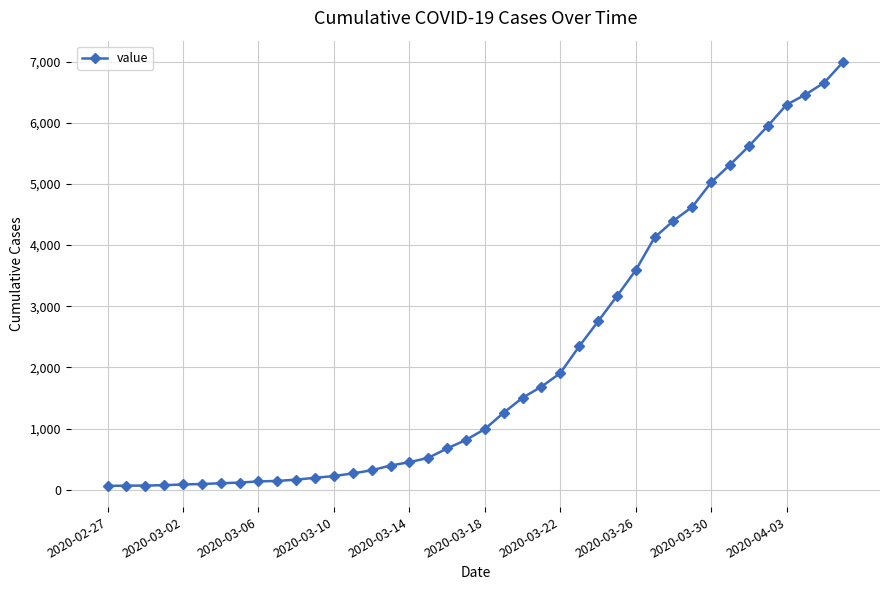

What is the greatest value displayed?

6994